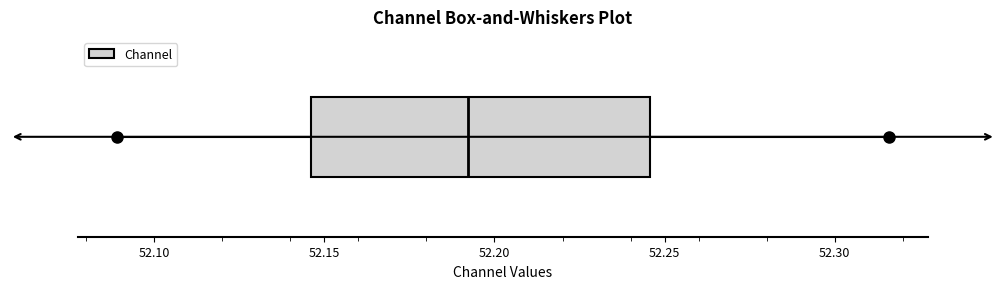

Transcribe this box plot: give where the median line is, the range the box spans, and where the two whiskers end, as read against the x-axis. The values are not printed on the chart, so give them approximately, as read against the axis.

median 52.190, box 52.145 to 52.245, whiskers 52.090 to 52.315